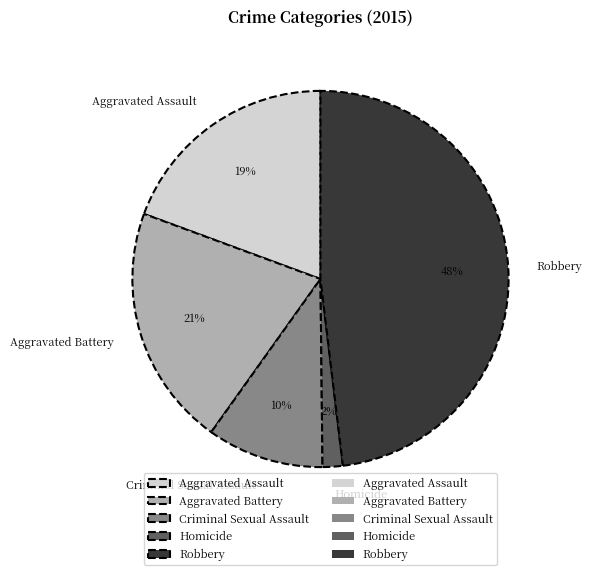

True or false: Aggravated Assault accounts for 19% of the total.

True